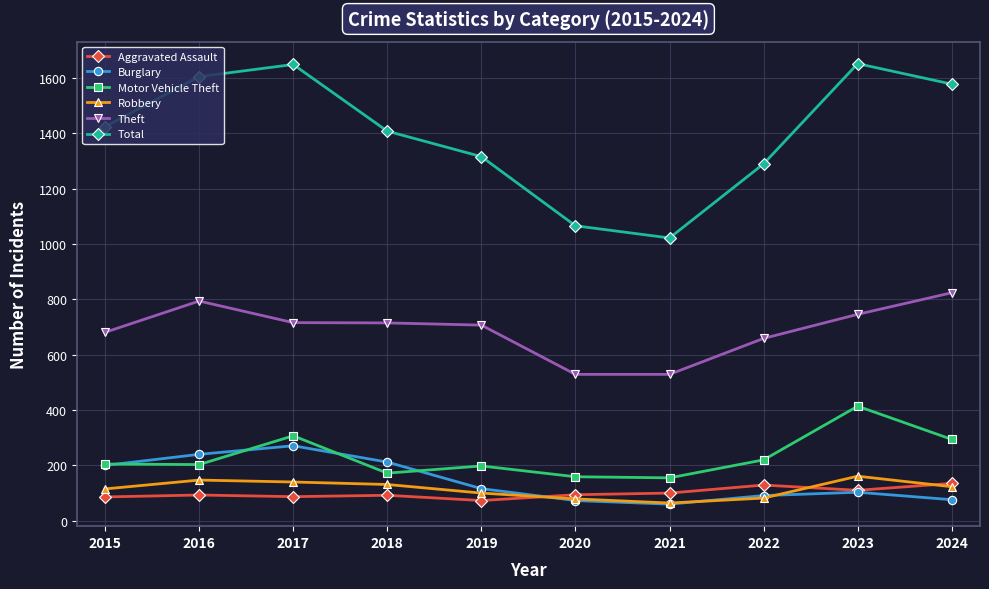

True or false: Theft and Burglary intersect in this chart.

False